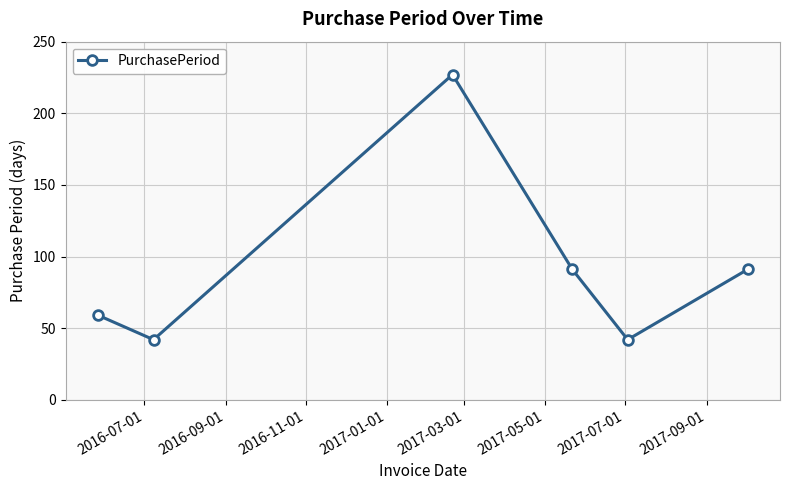

Reading left to right, list all the values displayed in this chart.

59	42	227	91	42	91